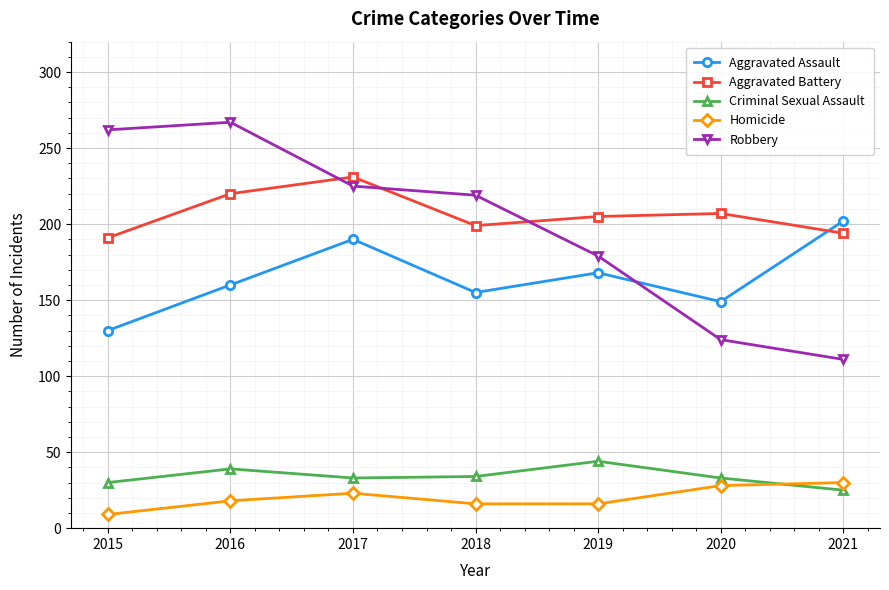

Which category has the highest value in the Robbery series?

2016